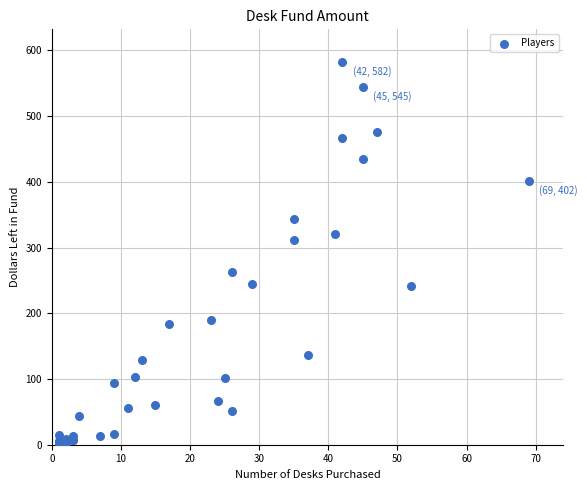

What Y value in the scatter plot is closest to 292?

312